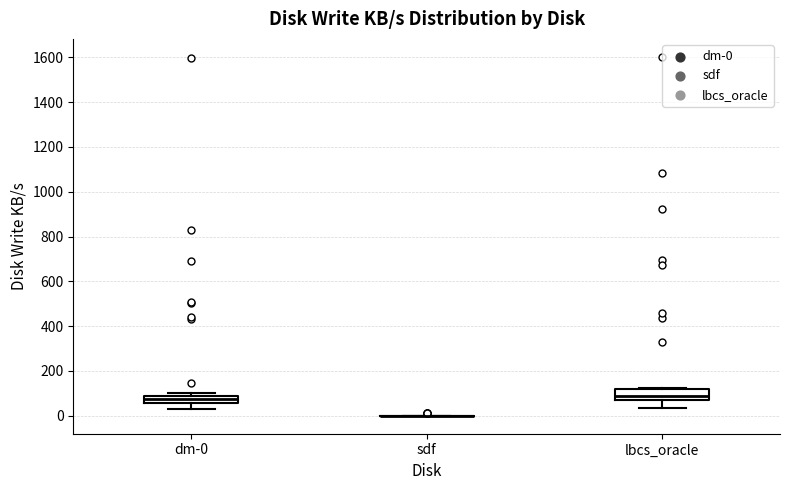

Comparing the boxes themselves (not the whiskers), which one is the tallest?

lbcs_oracle